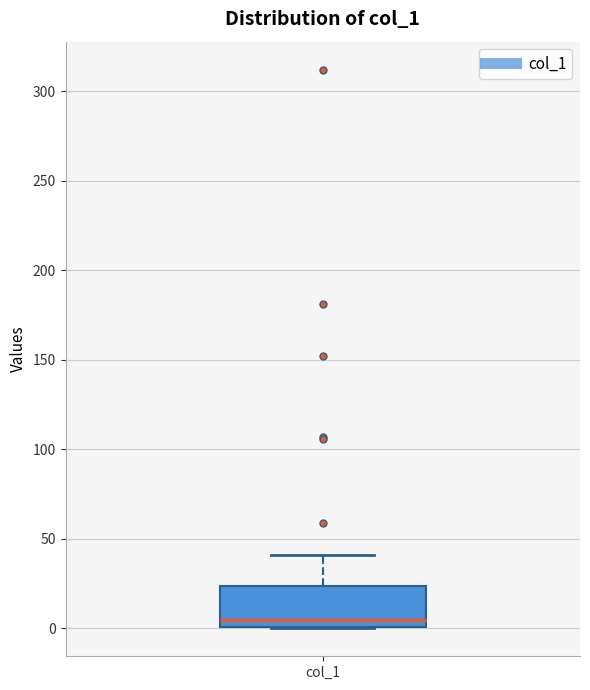

Where is the lower edge of the box for col_1 on the y-axis? The values are not printed on the chart, so give them approximately, as read against the axis.

0